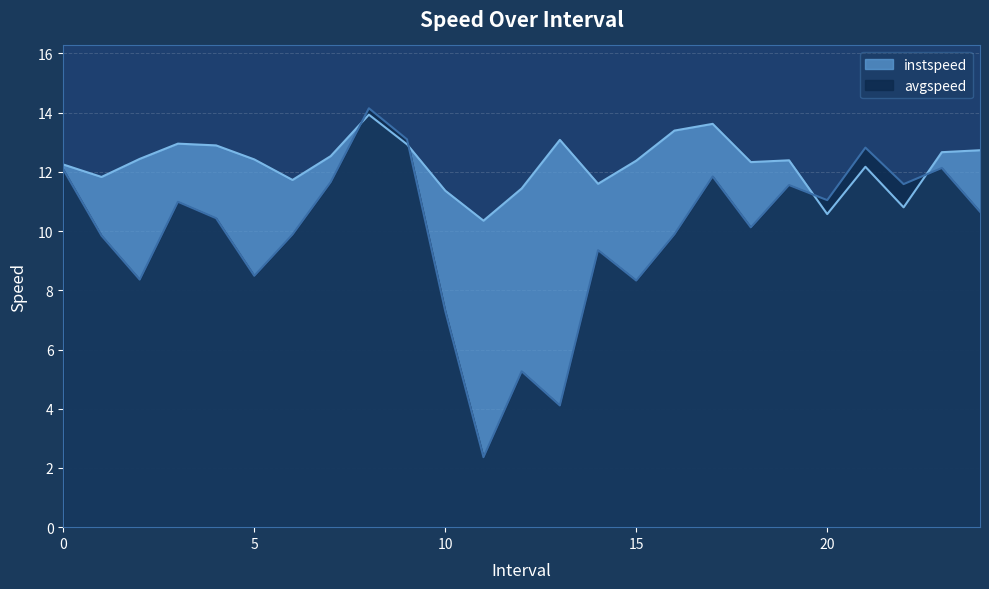

True or false: avgspeed and instspeed intersect in this chart.

True